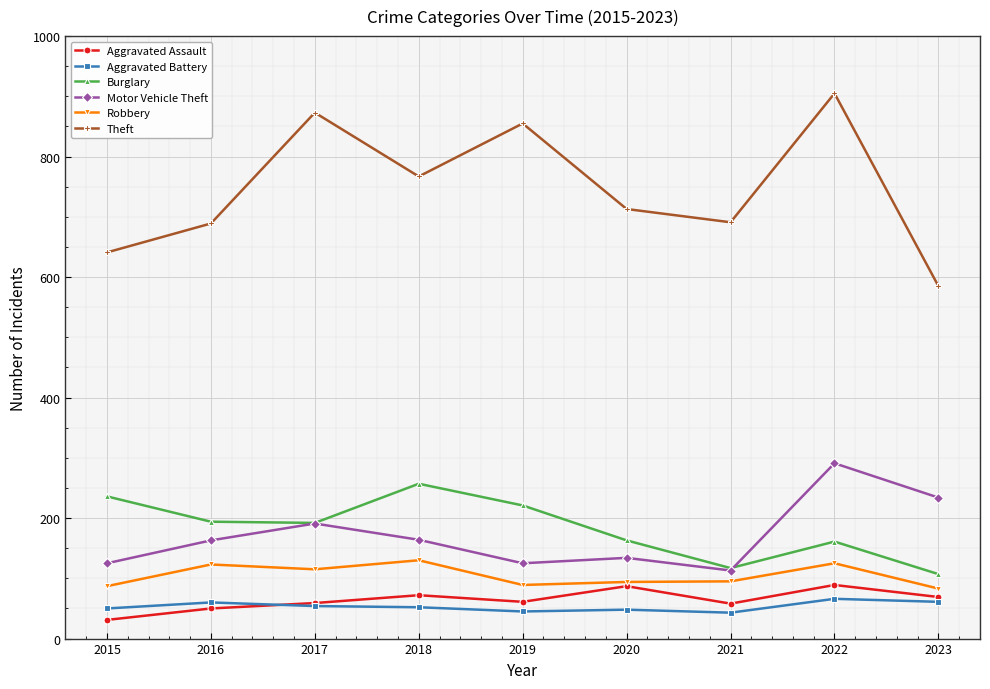

What is the greatest value displayed?

905